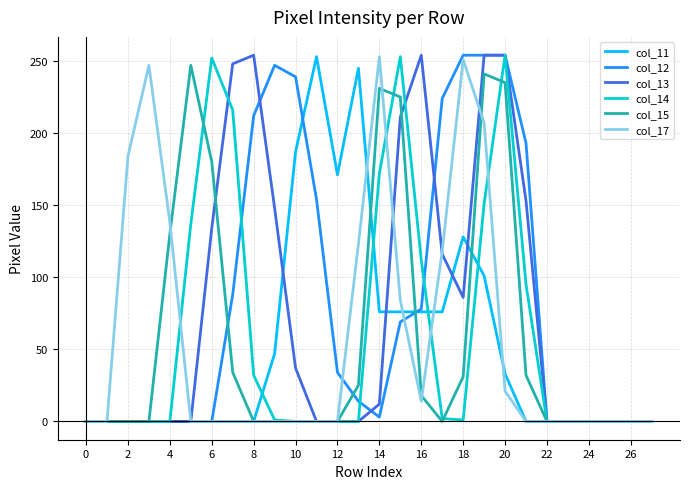

Where is col_13 nearest to the value 127?

6